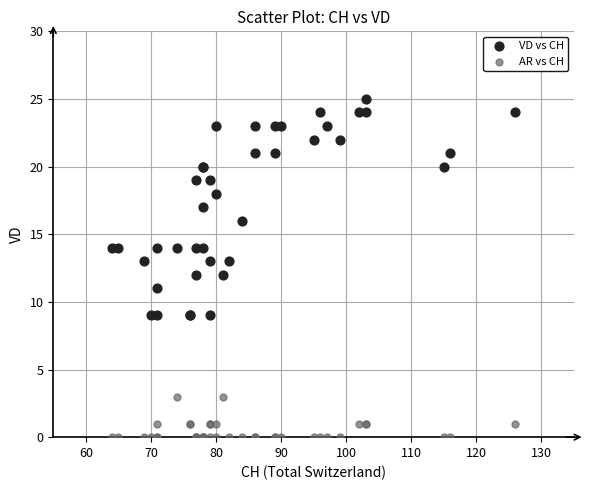

Which series has the widest spread of Y values?

VD vs CH